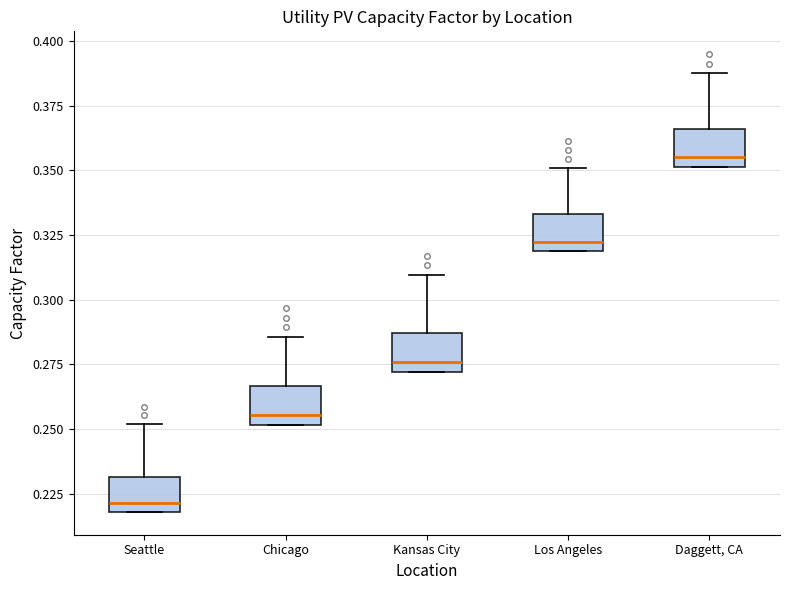

Reading left to right, read every box against the y-axis: the position of its median line, the range the box covers, and the ends of its whiskers. The values are not printed on the chart, so give them approximately, as read against the axis.

Seattle: median 0.220 (just above the box's lower edge), box 0.220 to 0.230, whiskers 0.220 to 0.250
Chicago: median 0.255, box 0.250 to 0.265, whiskers 0.250 to 0.285
Kansas City: median 0.275, box 0.270 to 0.285, whiskers 0.270 to 0.310
Los Angeles: median 0.320 (just above the box's lower edge), box 0.320 to 0.335, whiskers 0.320 to 0.350
Daggett, CA: median 0.355, box 0.350 to 0.365, whiskers 0.350 to 0.390